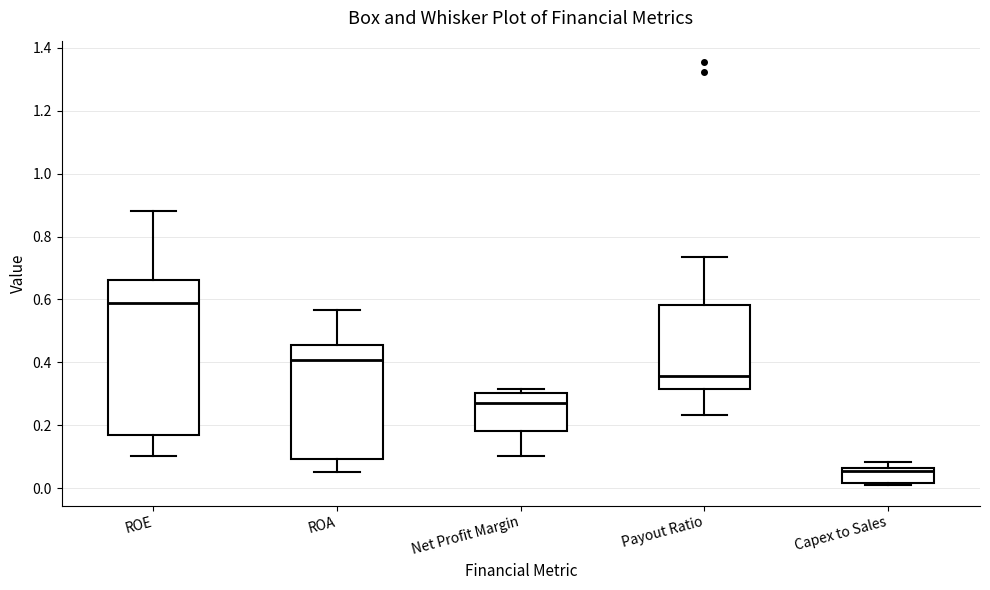

Reading left to right, read every box against the y-axis: the position of its median line, the range the box covers, and the ends of its whiskers. The values are not printed on the chart, so give them approximately, as read against the axis.

ROE: median 0.58, box 0.16 to 0.66, whiskers 0.10 to 0.88
ROA: median 0.40, box 0.10 to 0.46, whiskers 0.06 to 0.56
Net Profit Margin: median 0.28, box 0.18 to 0.30, whiskers 0.10 to 0.32
Payout Ratio: median 0.36, box 0.32 to 0.58, whiskers 0.24 to 0.74
Capex to Sales: median 0.06 (just below the box's upper edge), box 0.02 to 0.06, whiskers 0.02 to 0.08